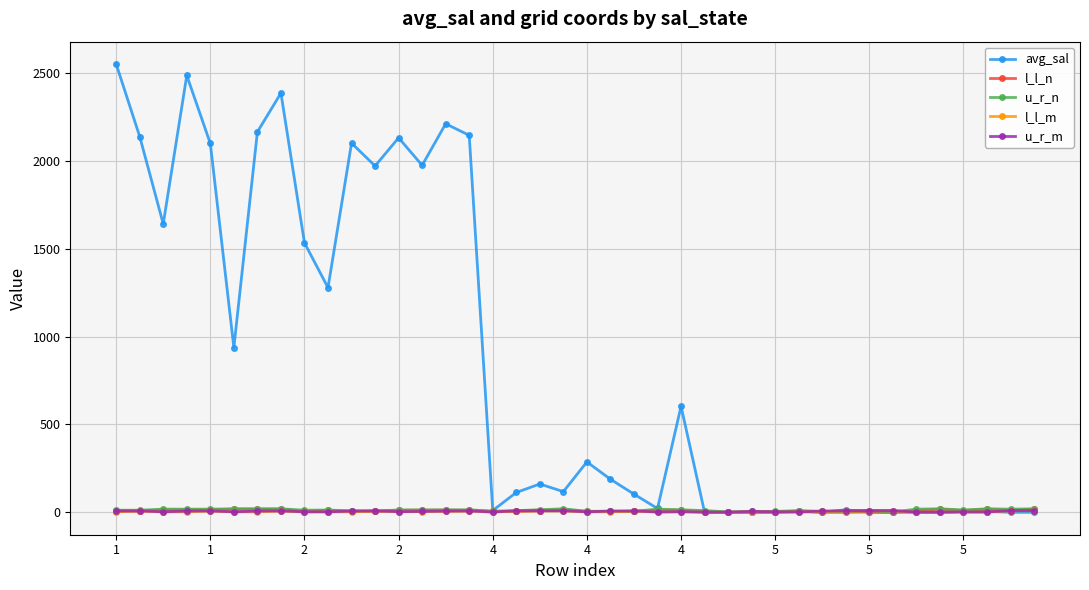

After their last crossing, which series has the higher values: l_l_m or l_l_n?

l_l_n